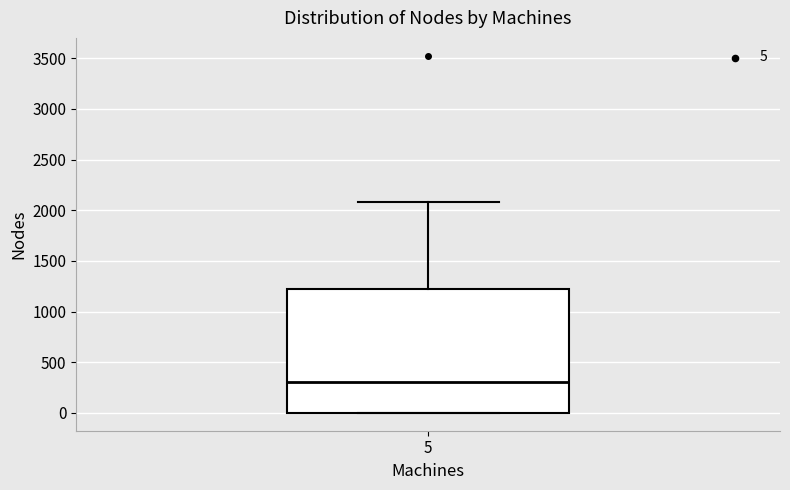

Where does the upper whisker of the box at x = 5 end on the y-axis? The values are not printed on the chart, so give them approximately, as read against the axis.

2100